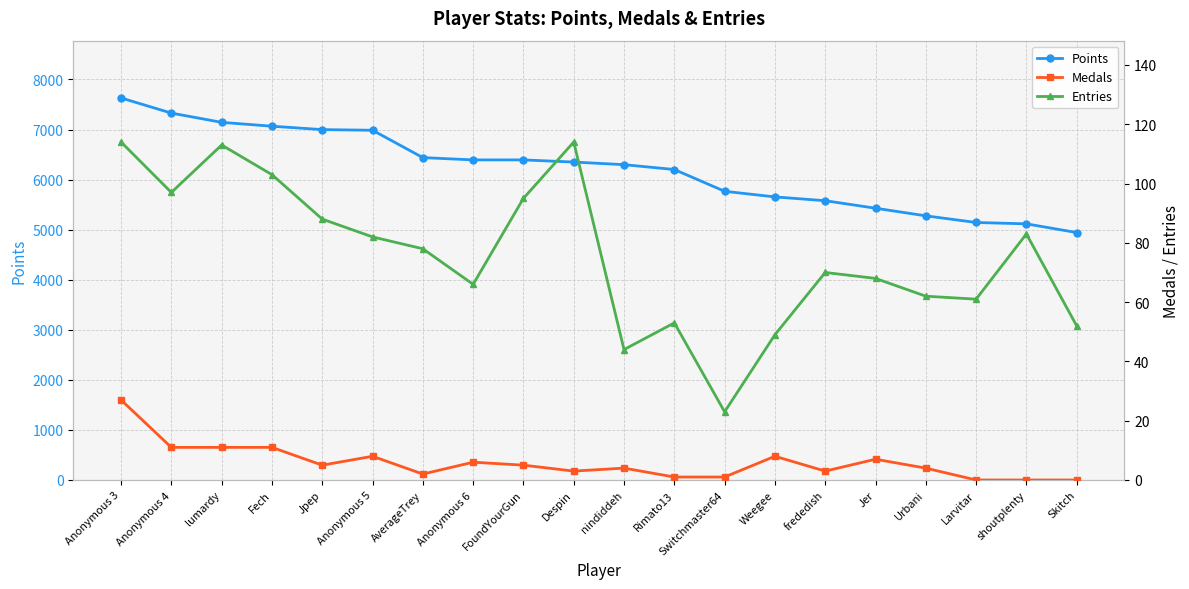

What is the sum of the Points values at Rimato13 and nindiddeh?

12499